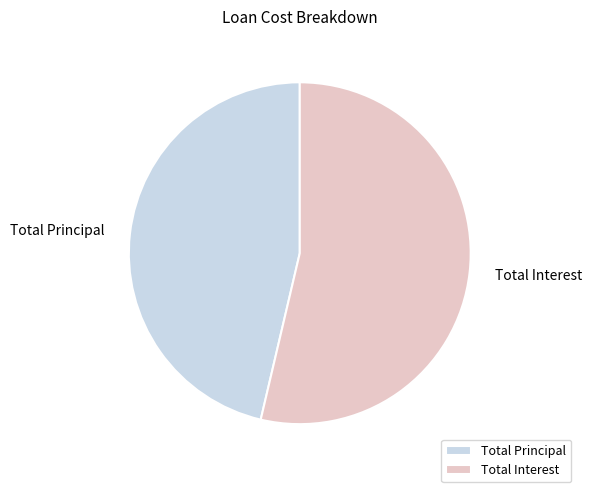

What is the smallest slice in the pie chart?

Total Principal